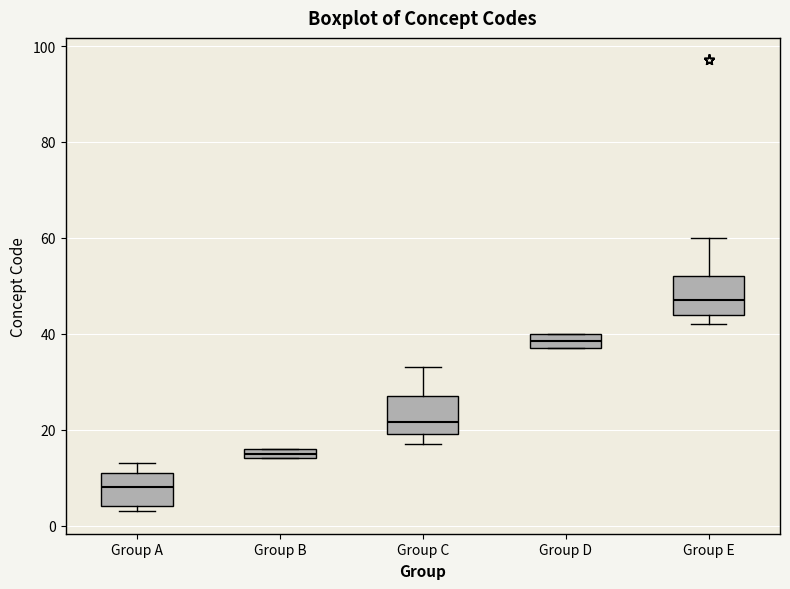

Which box has the highest median line?

Group E